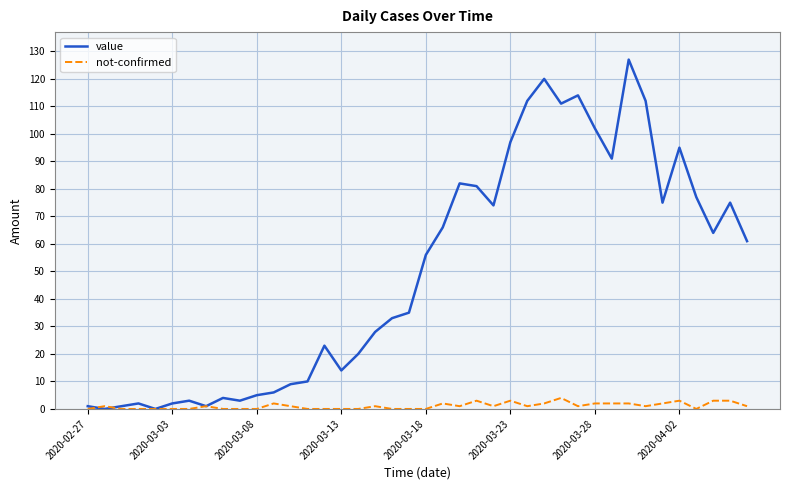

How many lines are shown in the chart?

2